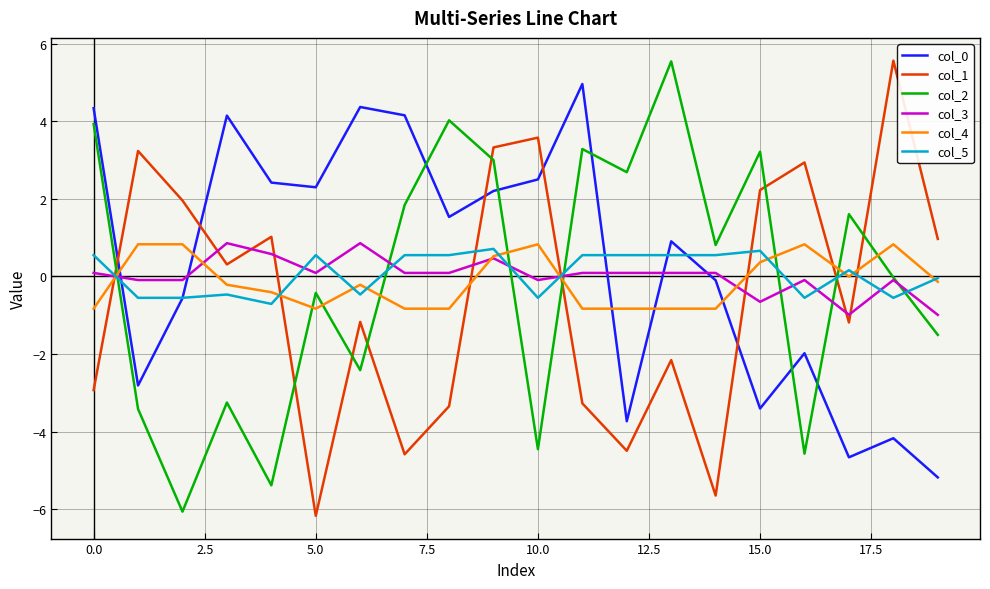

What is the highest value of the col_2 series?

5.5